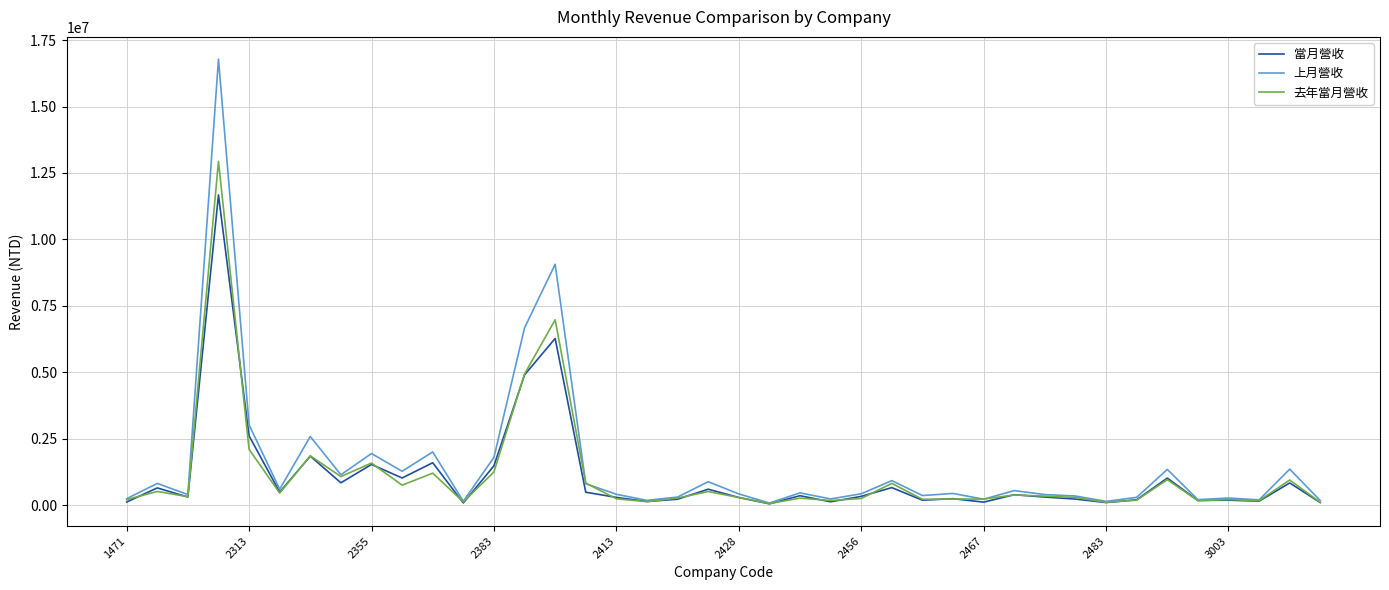

Which series has the widest spread of values?

上月營收